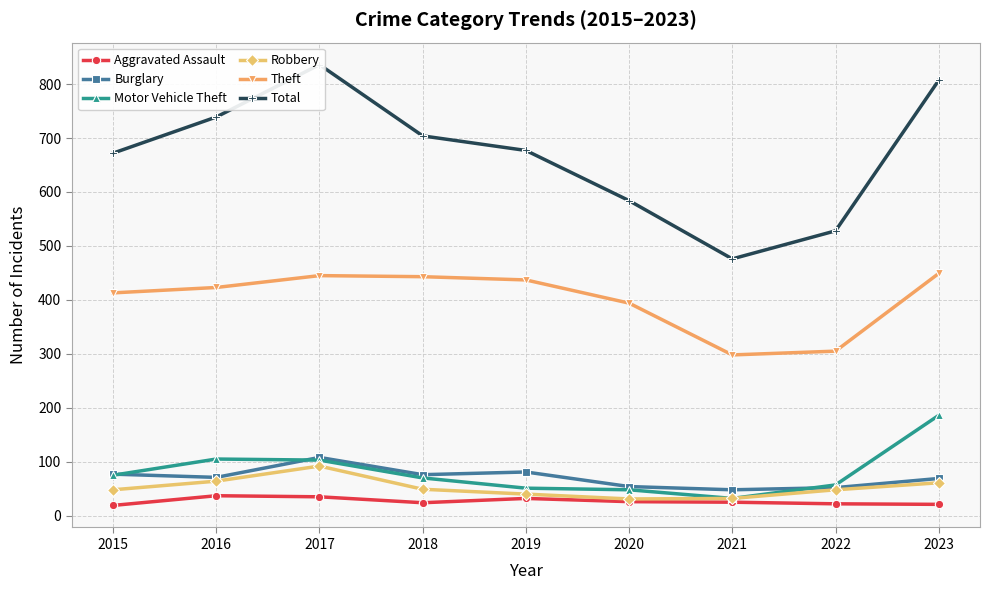

Which series changed the most between 2015 and 2022?

Total